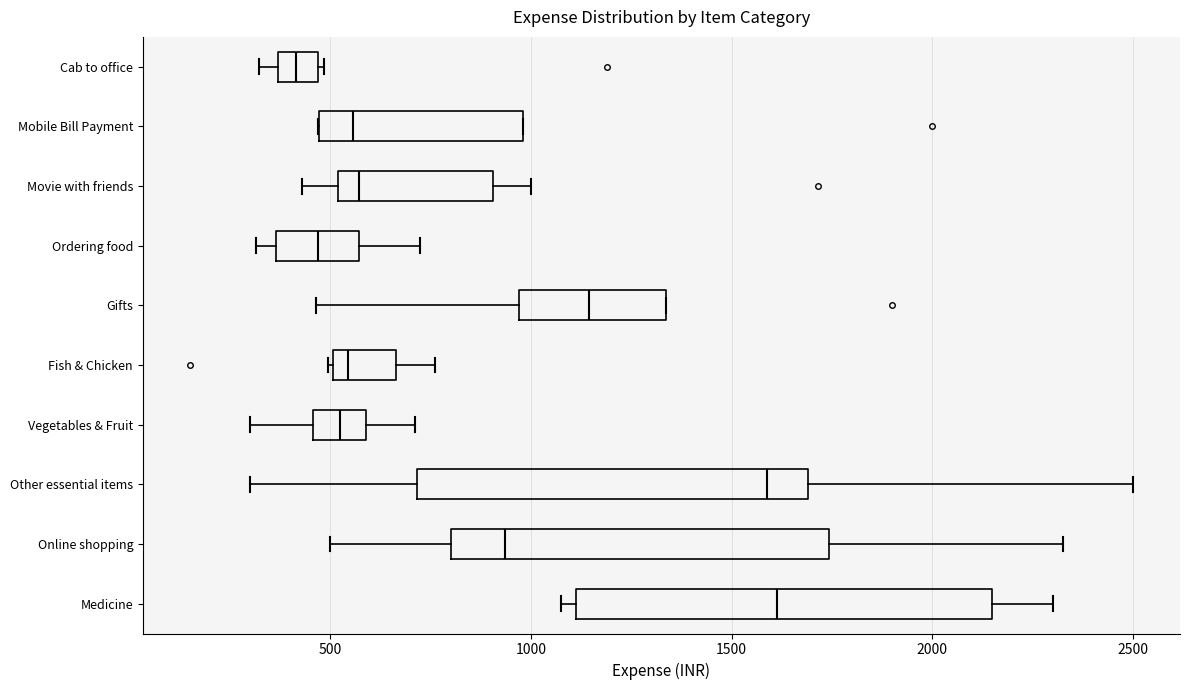

Reading bottom to top, transcribe this box plot: for each box, give where its median line is, the range the box spans, and where its two whiskers end, as read against the x-axis. The values are not printed on the chart, so give them approximately, as read against the axis.

Medicine: median 1600, box 1100 to 2150, whiskers 1100 (just left of the box's left edge) to 2300
Online shopping: median 950, box 800 to 1750, whiskers 500 to 2350
Other essential items: median 1600, box 700 to 1700, whiskers 300 to 2500
Vegetables & Fruit: median 500, box 450 to 600, whiskers 300 to 700
Fish & Chicken: median 550, box 500 to 650, whiskers 500 to 750
Gifts: median 1150, box 950 to 1350, whiskers 450 to 1350
Ordering food: median 450, box 350 to 550, whiskers 300 to 700
Movie with friends: median 550, box 500 to 900, whiskers 450 to 1000
Mobile Bill Payment: median 550, box 450 to 1000, whiskers 450 to 1000
Cab to office: median 400, box 350 to 450, whiskers 300 to 500